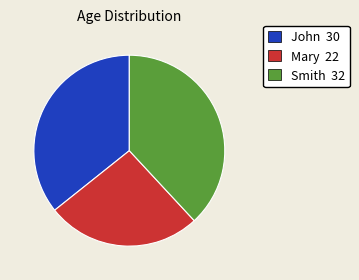

Which slice is the smallest?

Mary